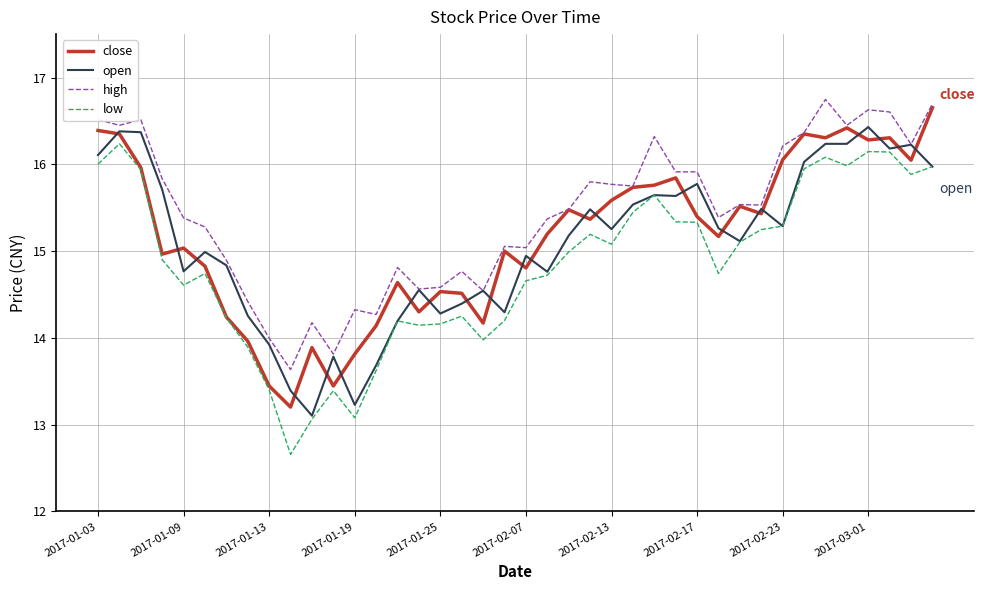

True or false: high and low intersect in this chart.

False